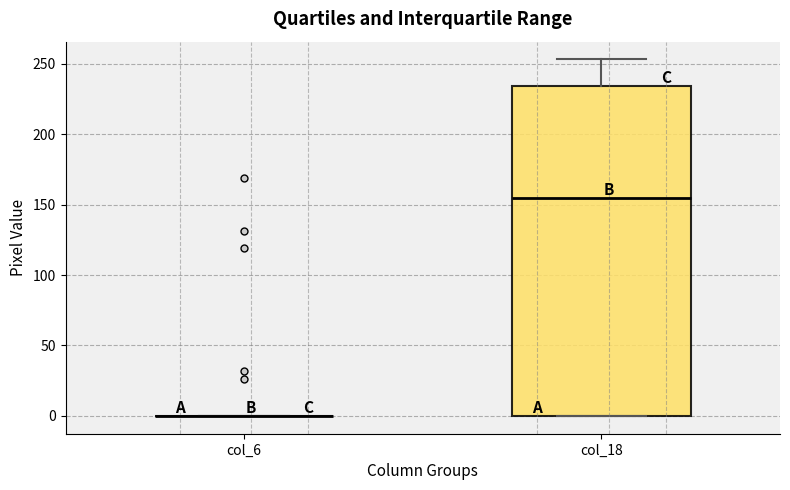

Comparing the boxes themselves (not the whiskers), which one is the tallest?

col_18